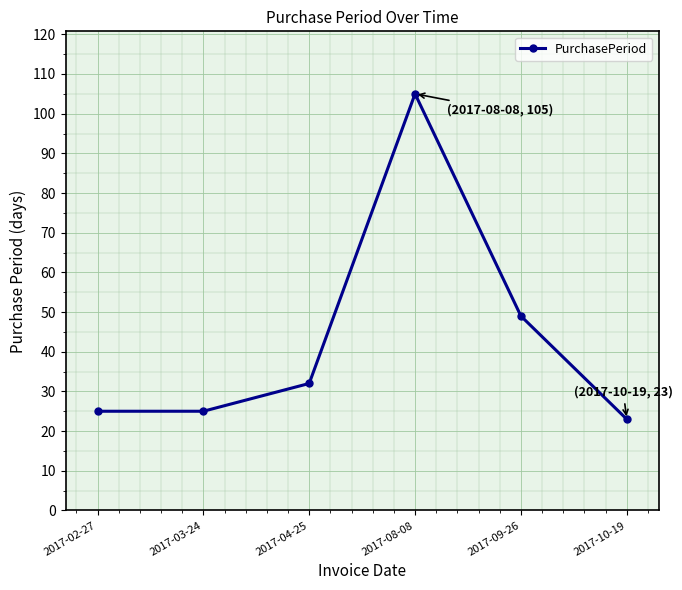

At which category does the chart reach its minimum across all series?

2017-10-19